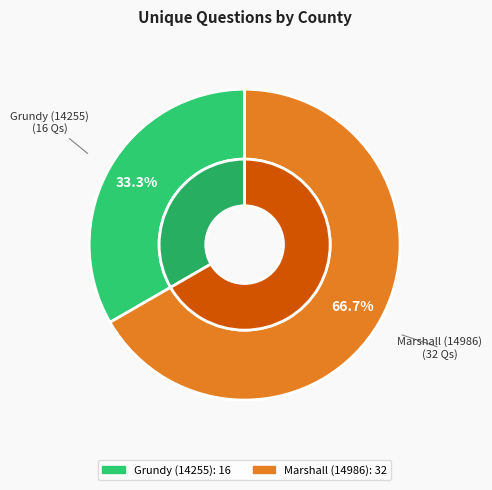

True or false: Grundy (14255) accounts for 33% of the total.

True